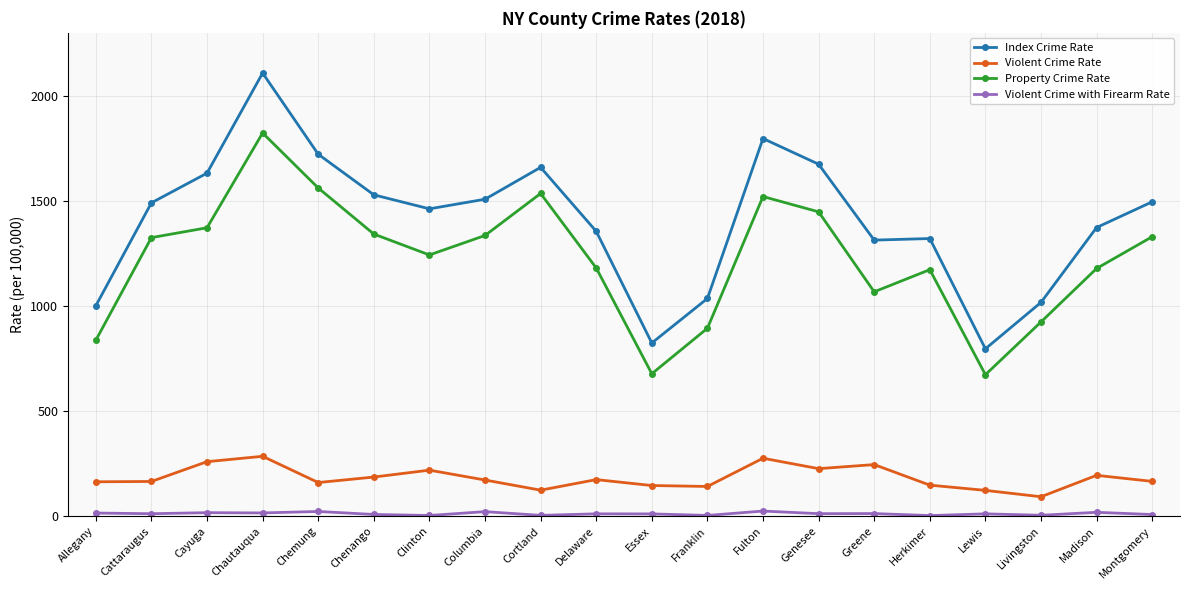

At which category is the sum across all series the highest?

Chautauqua